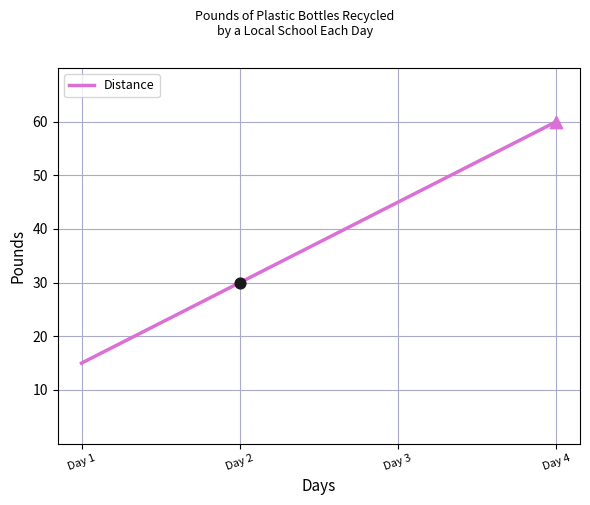

Which has a higher value, Day 4 or Day 3?

Day 4